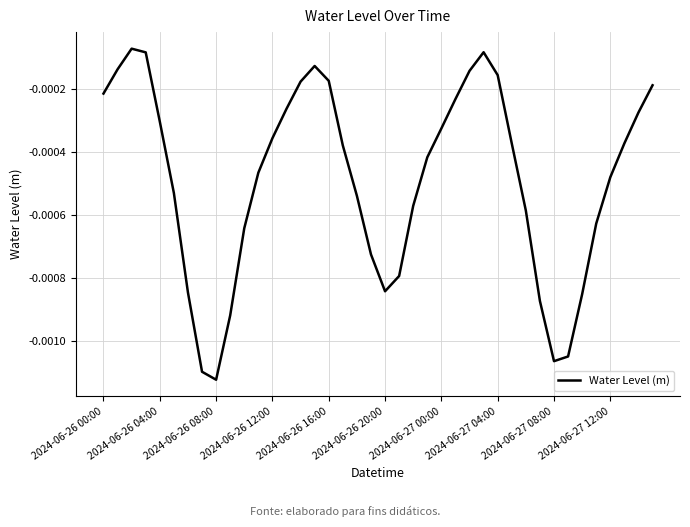

Count the number of data series in this chart.

1